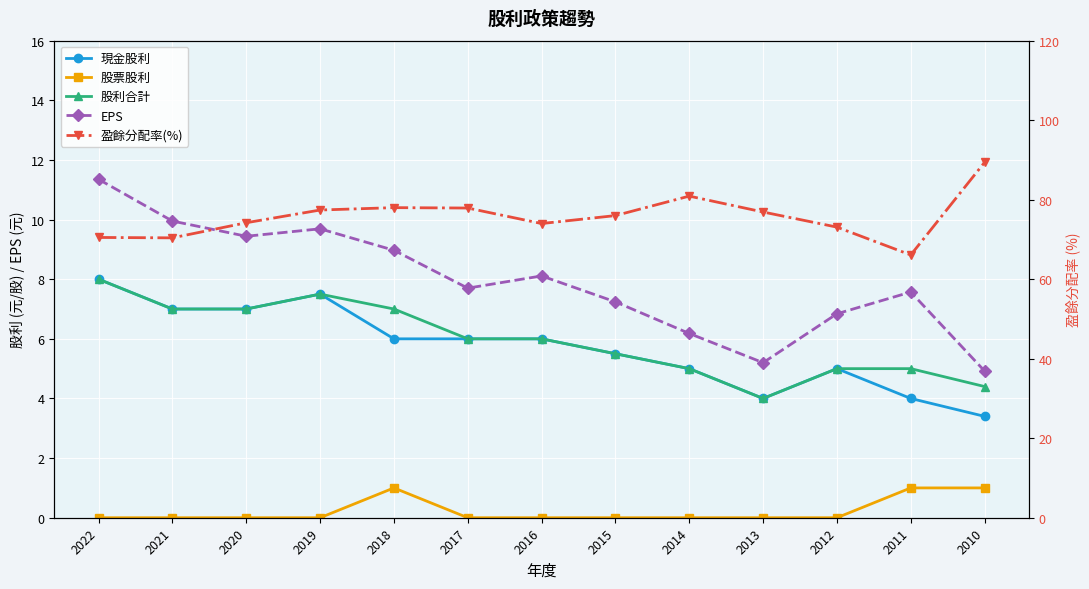

What are all the series names shown in the legend?

現金股利, 股票股利, 股利合計, EPS, 盈餘分配率(%)